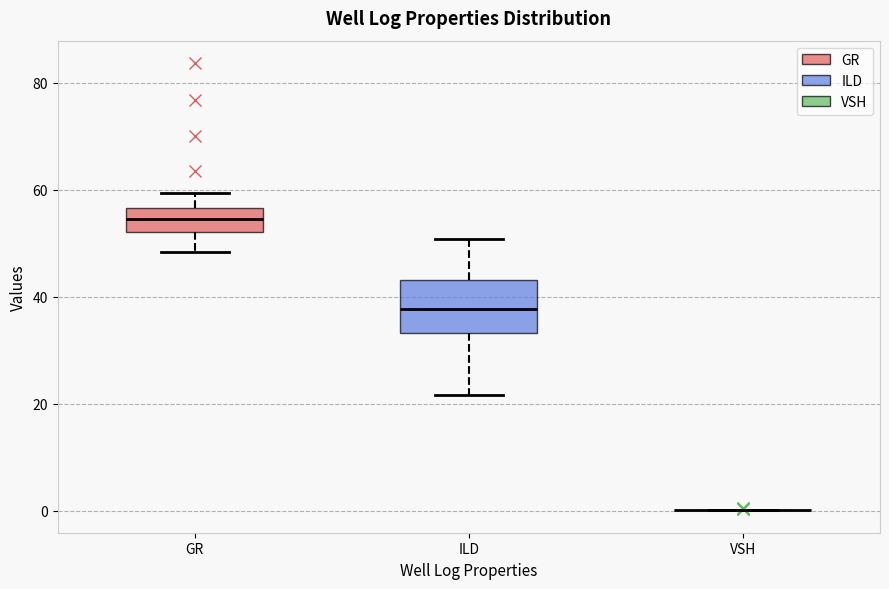

Reading left to right, transcribe this box plot: for each box, give where its median line is, the range the box spans, and where its two whiskers end, as read against the y-axis. The values are not printed on the chart, so give them approximately, as read against the axis.

GR: median 54, box 52 to 56, whiskers 48 to 60
ILD: median 38, box 34 to 44, whiskers 22 to 50
VSH: box collapsed to a line at 0, whiskers 0 to 0